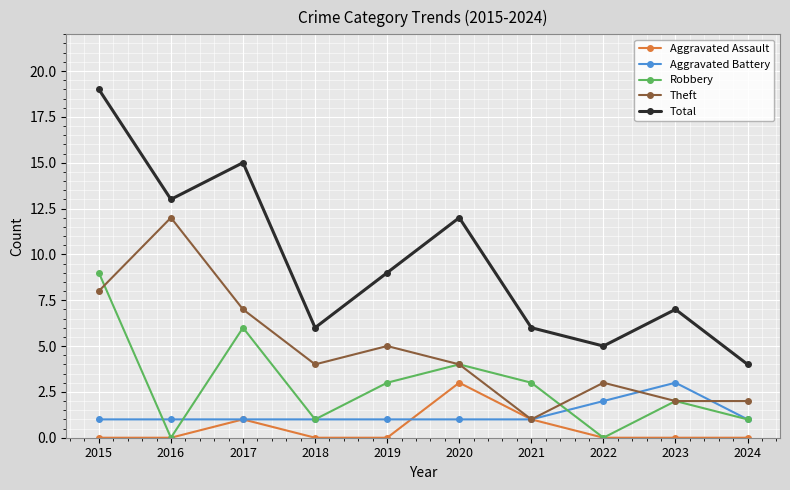

What is the sum of the Total values at 2023 and 2021?

13